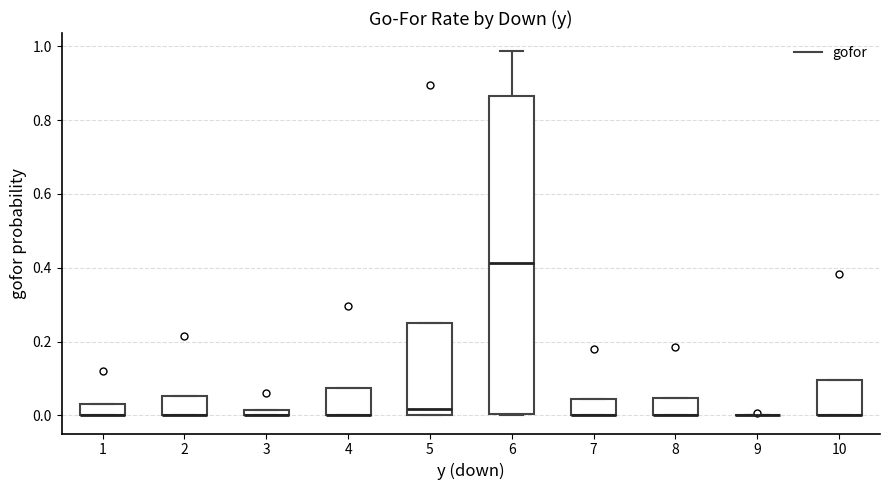

Which box is the tallest, from its lower edge to its upper edge?

6